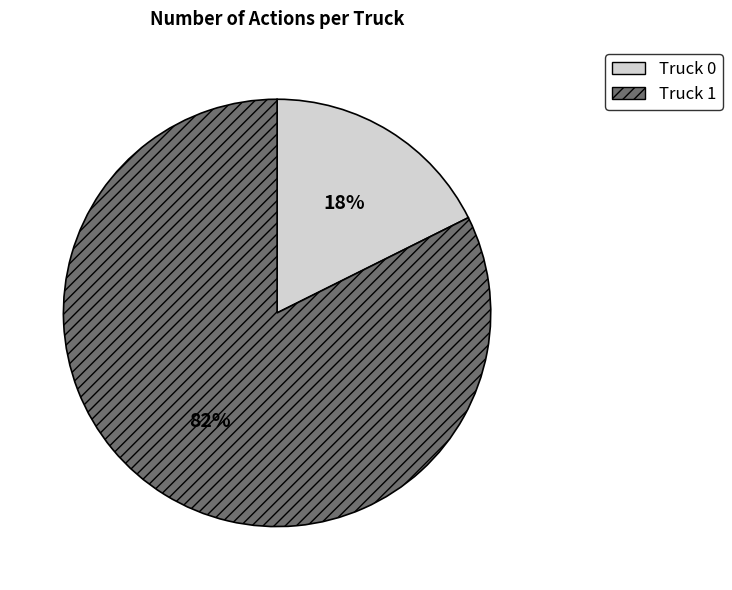

Approximately how many times larger is the value at Truck 0 compared to Truck 1?

0.2